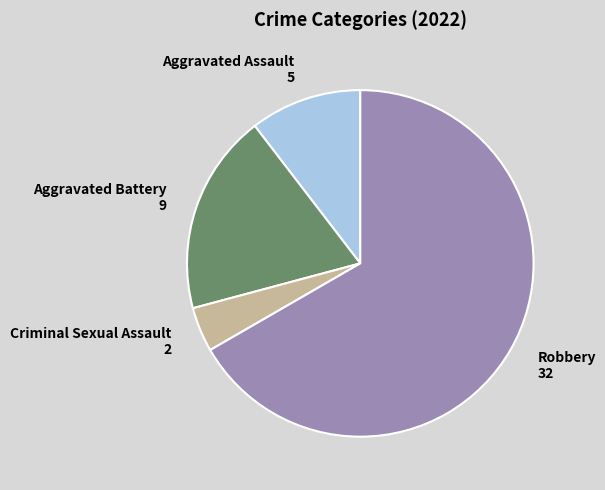

The Robbery slice represents 57% of the pie. True or false?

False